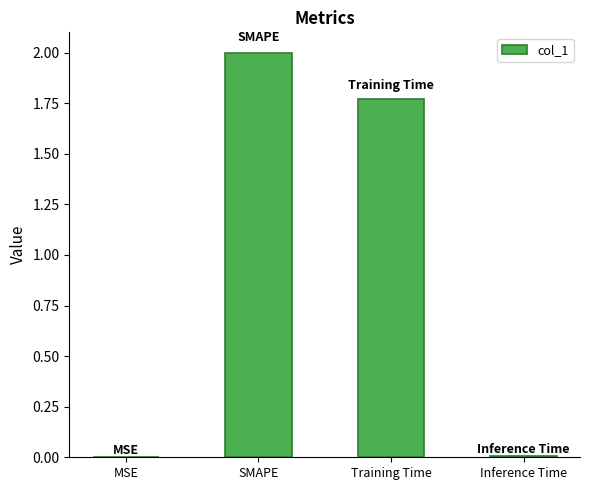

Are the bars grouped side by side (vs. stacked)?

No